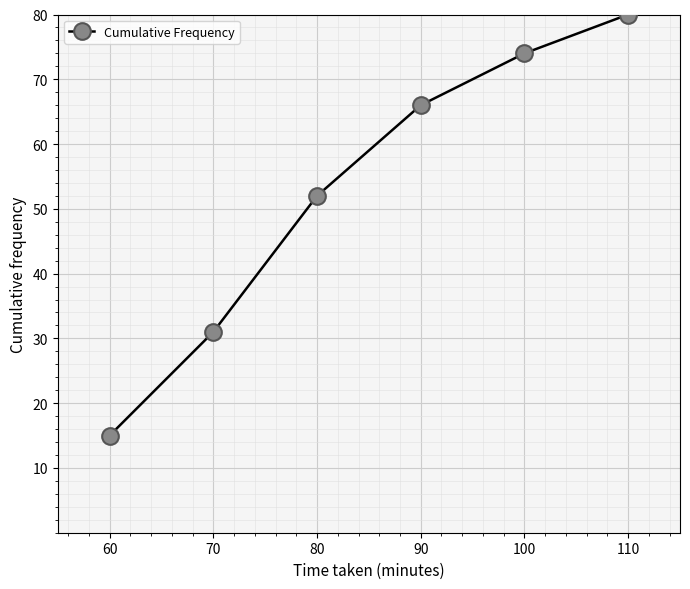

What is the change in value from 90 to 100?

+8